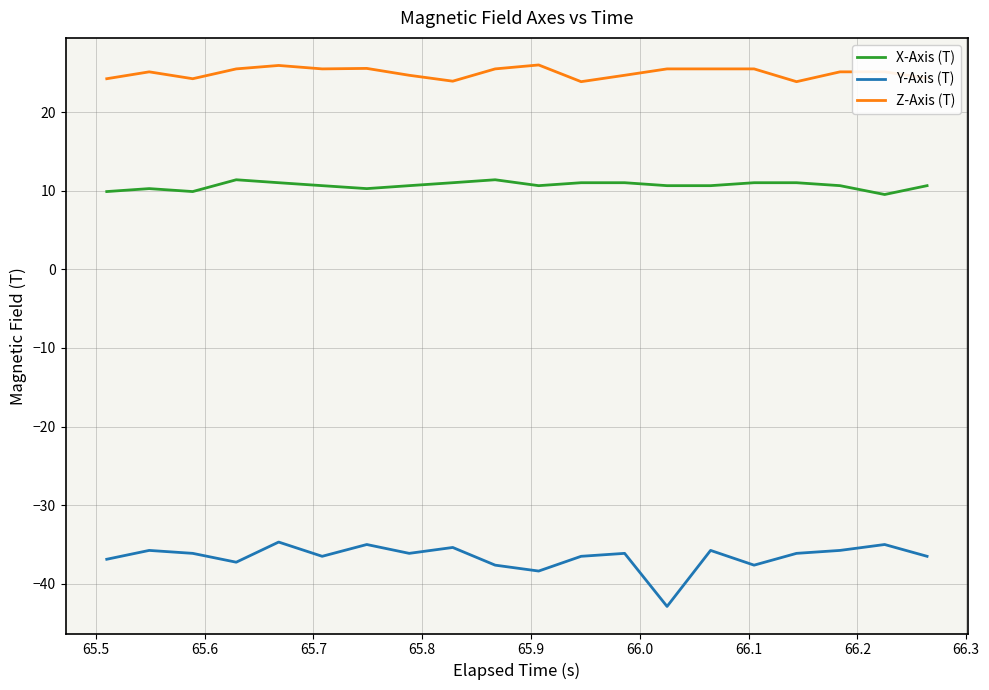

Which series has the largest range (max minus min)?

Y-Axis (T)